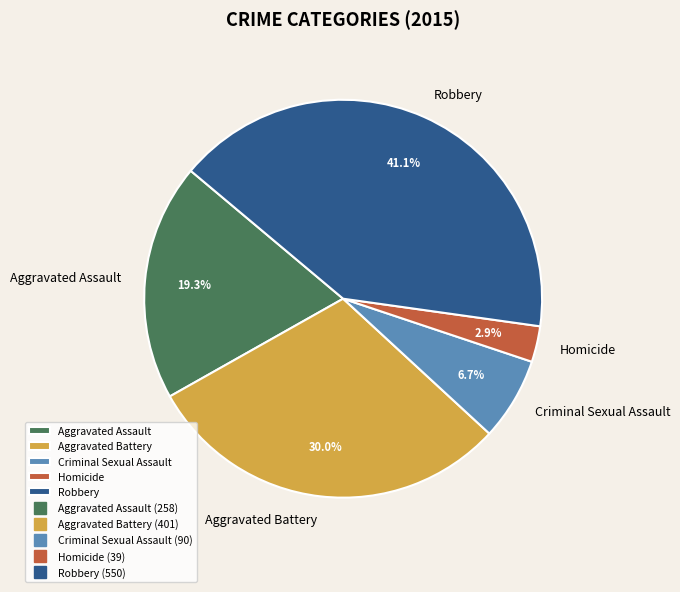

Is Criminal Sexual Assault the majority of the pie?

No